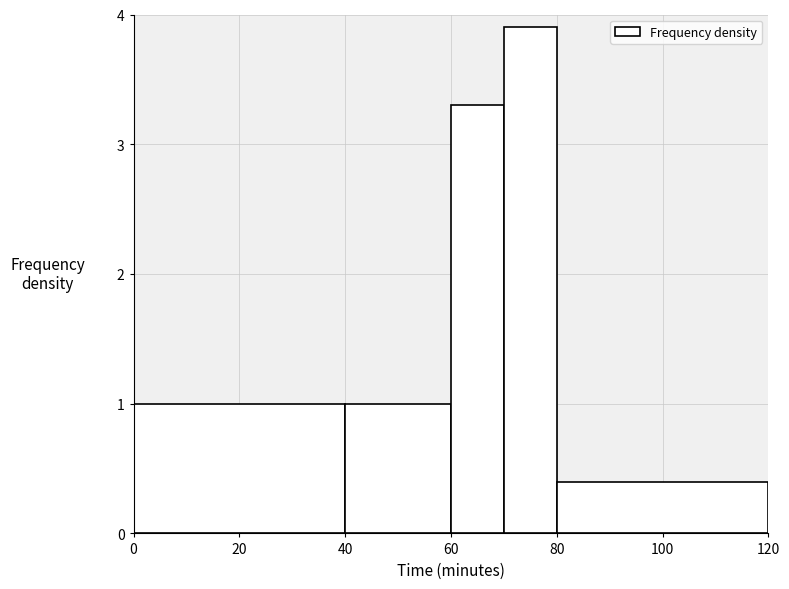

How tall is the bar that spans 0 to 40 on the x-axis? The values are not printed on the chart, so give them approximately, as read against the axis.

1.0